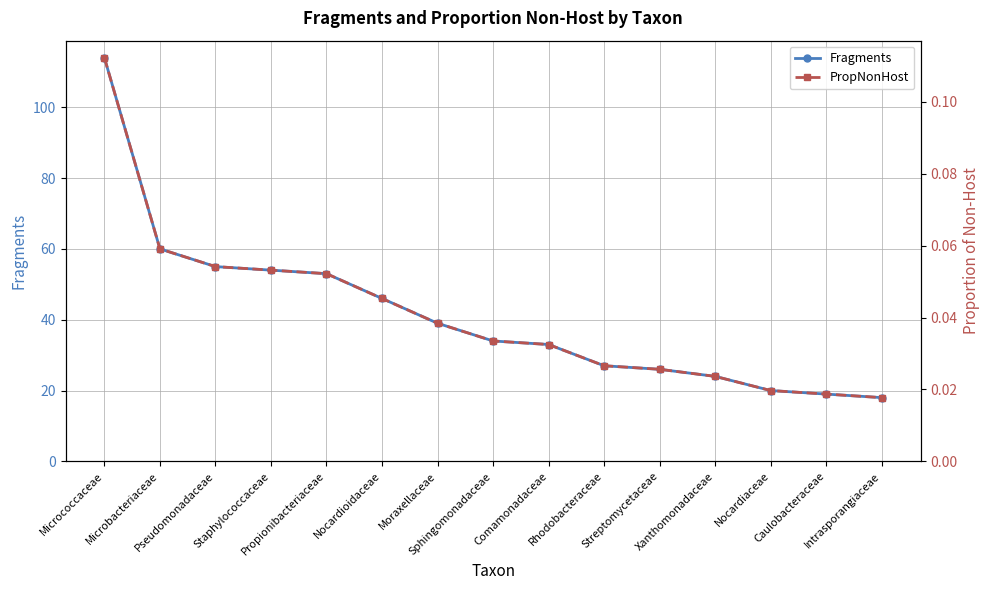

True or false: PropNonHost and Fragments intersect in this chart.

False